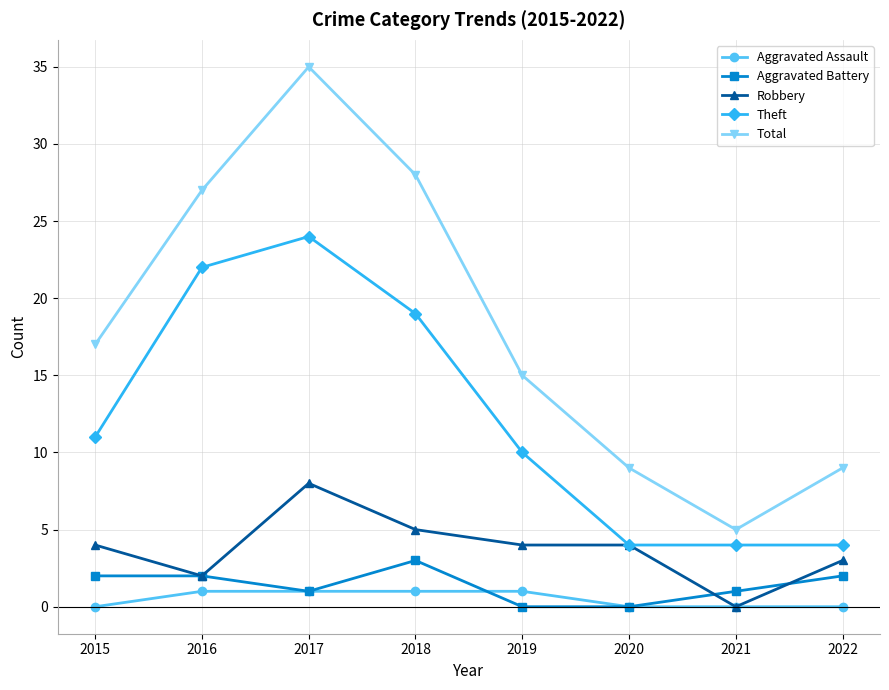

Count the number of data series in this chart.

5